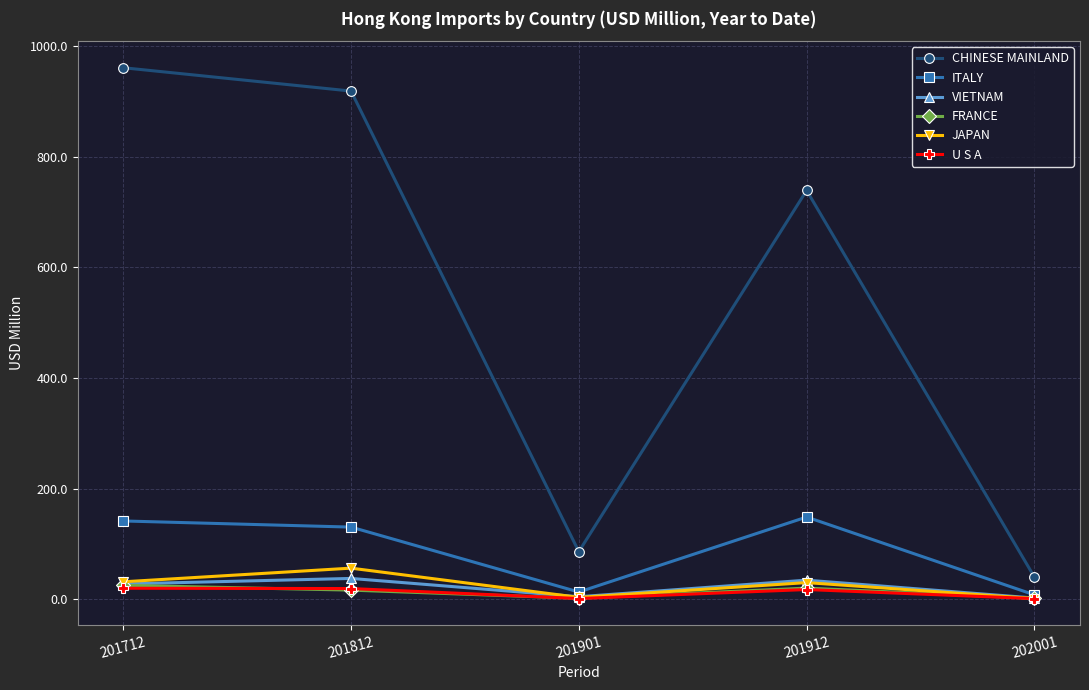

True or false: CHINESE MAINLAND and U S A cross at least once.

False